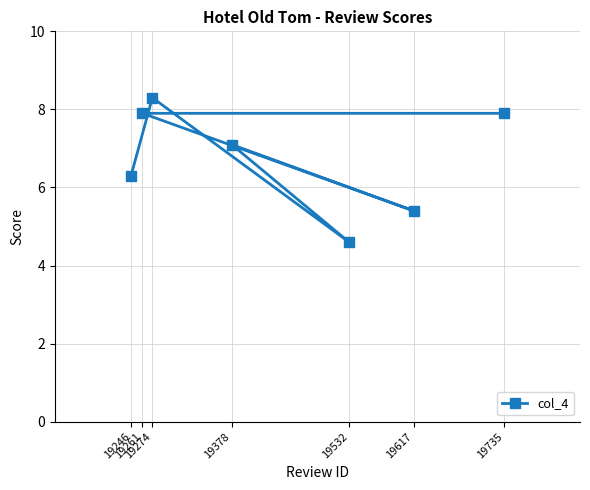

How many interior local valleys (lower than both neighbors) does the data have?

2